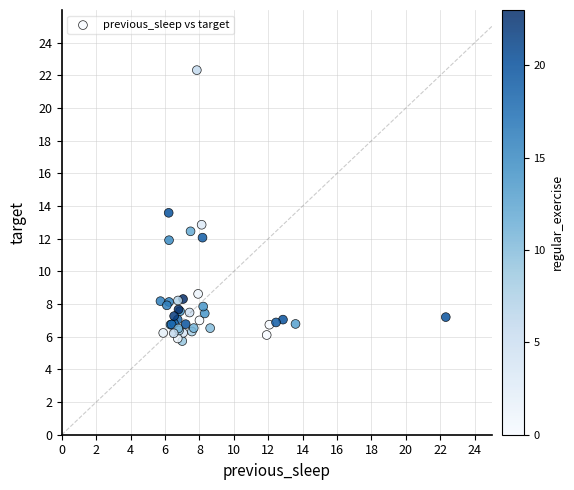

What Y value in the scatter plot is closest to 14?

13.6